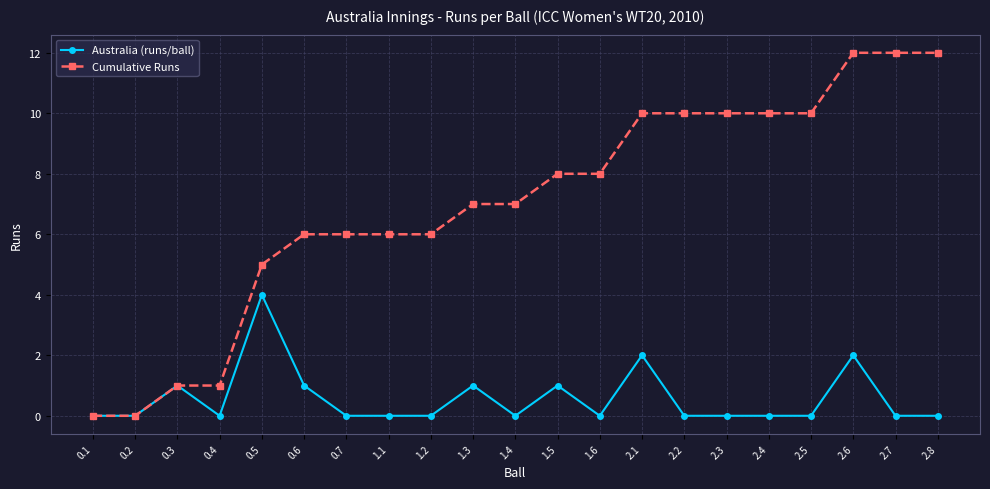

What is the maximum value for Cumulative Runs?

12